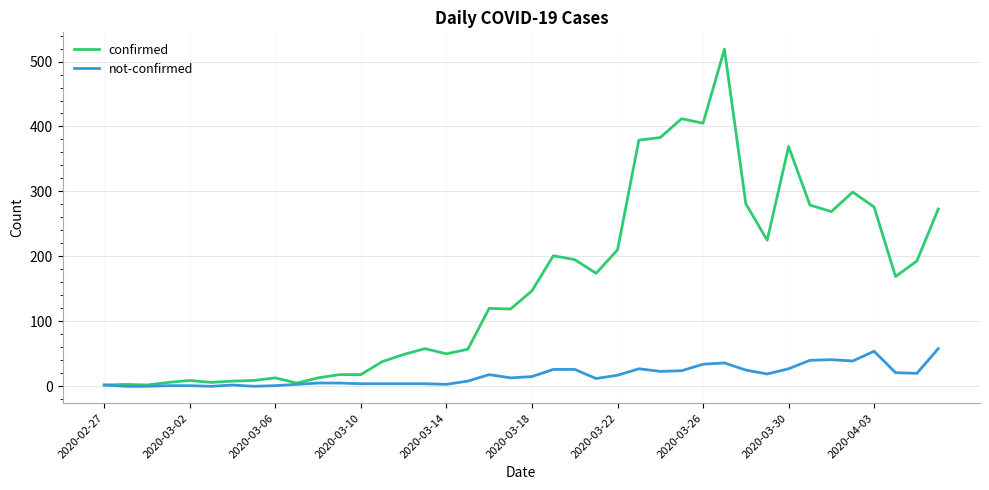

Is this an area chart (filled region under the line)?

No